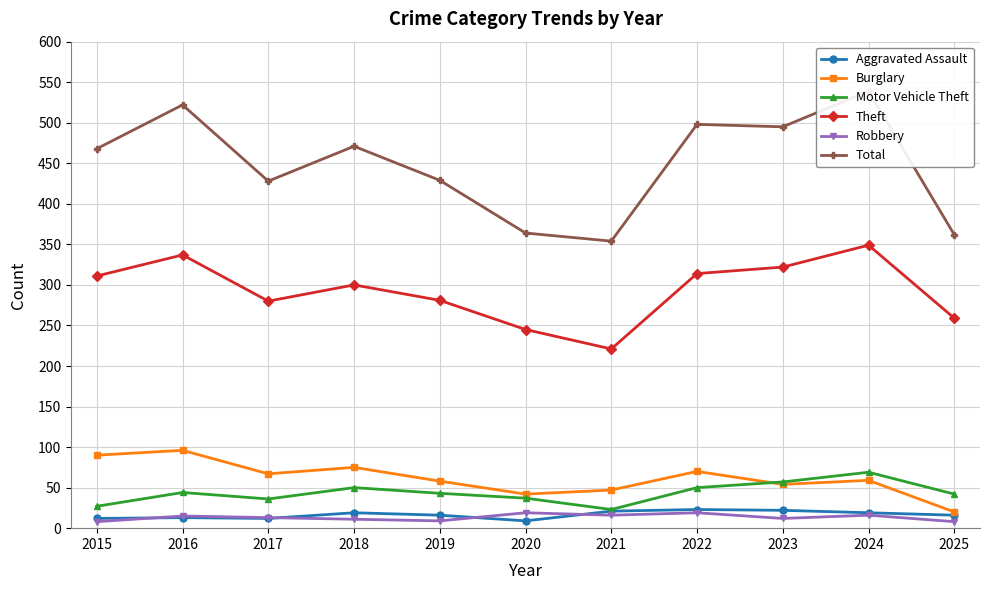

True or false: Burglary has more than 1 points higher than both neighbors.

True